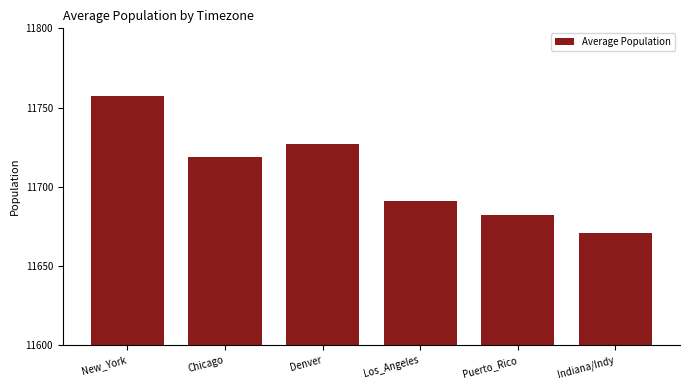

How many bars are there in total?

6